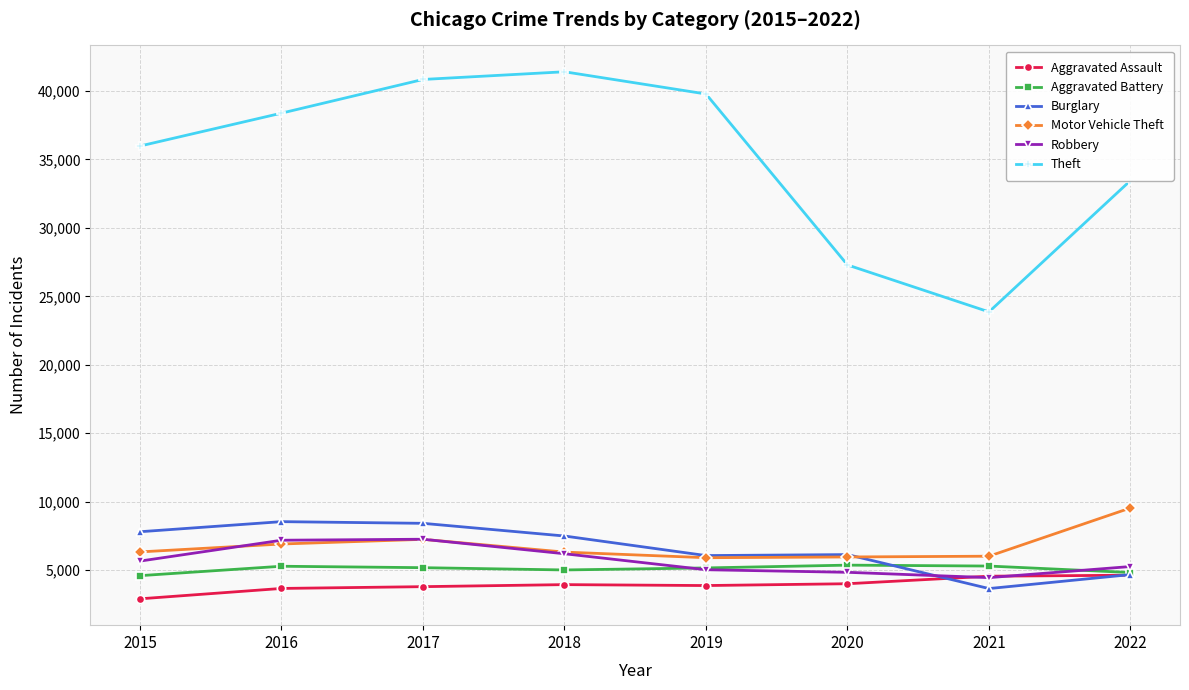

Is it true that Burglary equals 8536 at 2016?

True